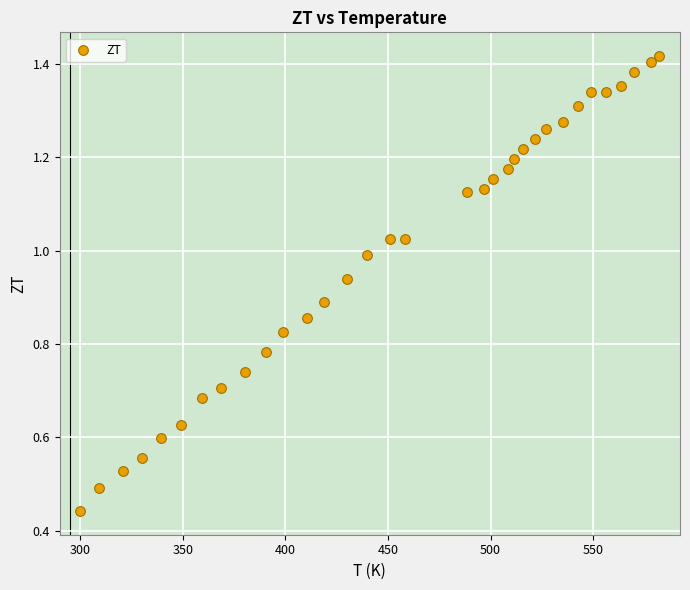

What is the range of X values (max minus min)?

282.3